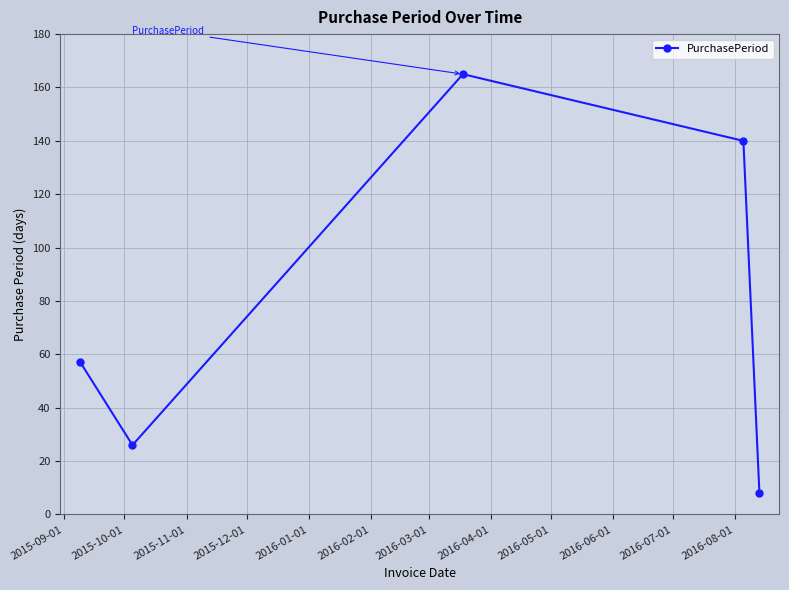

What is the value of the 4th point from the left?

140